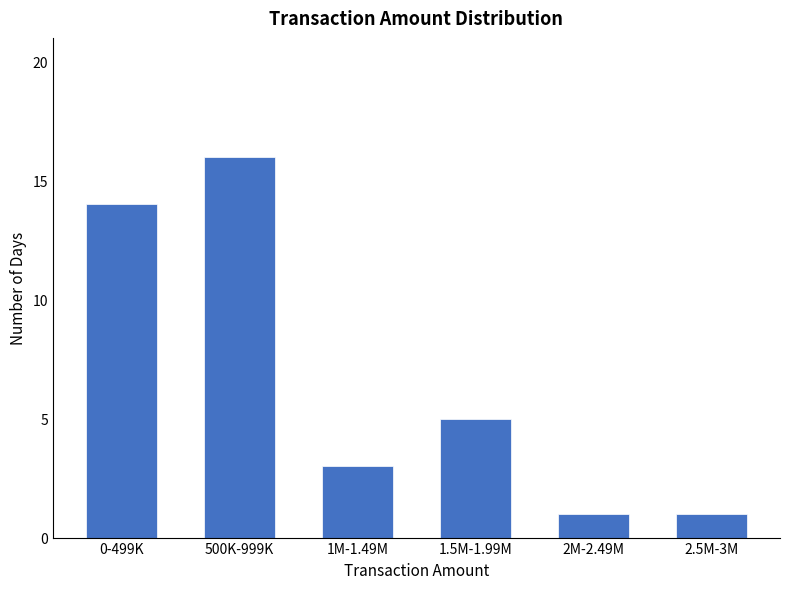

Reading left to right, list all the values displayed in this chart.

0-499K=14	500K-999K=16	1M-1.49M=3	1.5M-1.99M=5	2M-2.49M=1	2.5M-3M=1